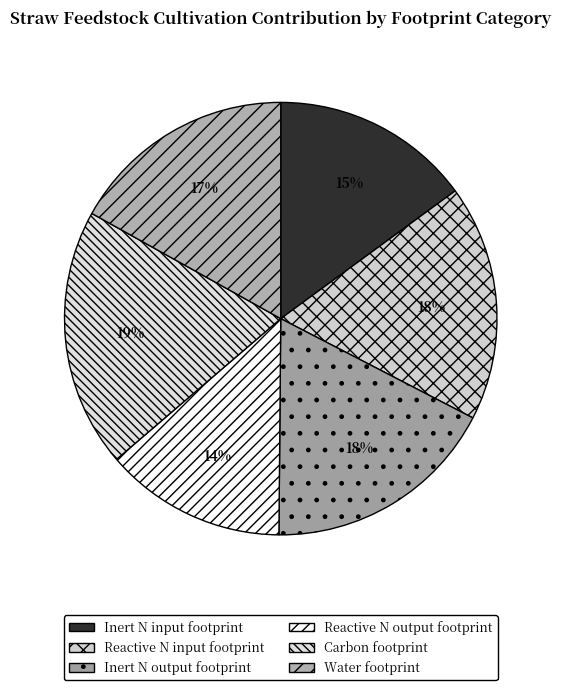

What is the ratio of the value at Carbon footprint to the value at Inert N output footprint?

1.1